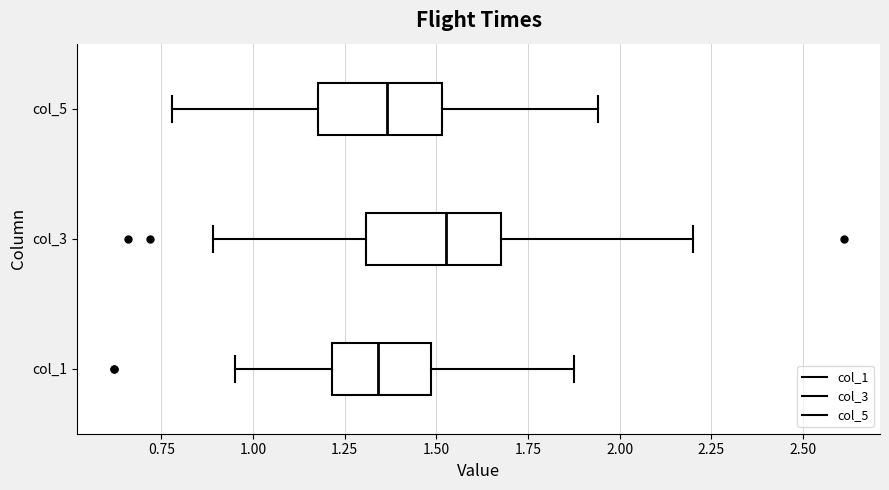

Reading bottom to top, transcribe this box plot: for each box, give where its median line is, the range the box spans, and where its two whiskers end, as read against the x-axis. The values are not printed on the chart, so give them approximately, as read against the axis.

col_1: median 1.35, box 1.20 to 1.50, whiskers 0.95 to 1.90
col_3: median 1.55, box 1.30 to 1.70, whiskers 0.90 to 2.20
col_5: median 1.35, box 1.20 to 1.50, whiskers 0.80 to 1.95